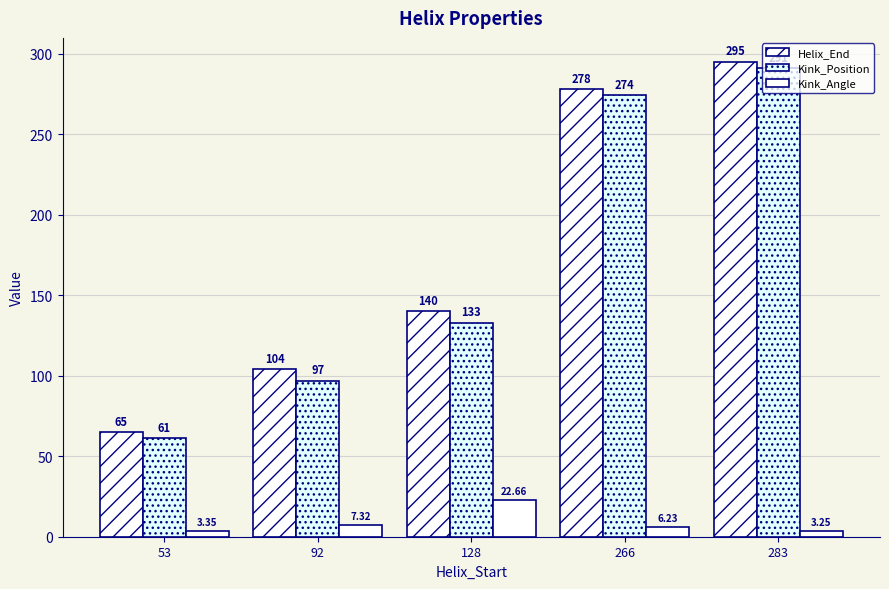

How many bars are there in total?

15